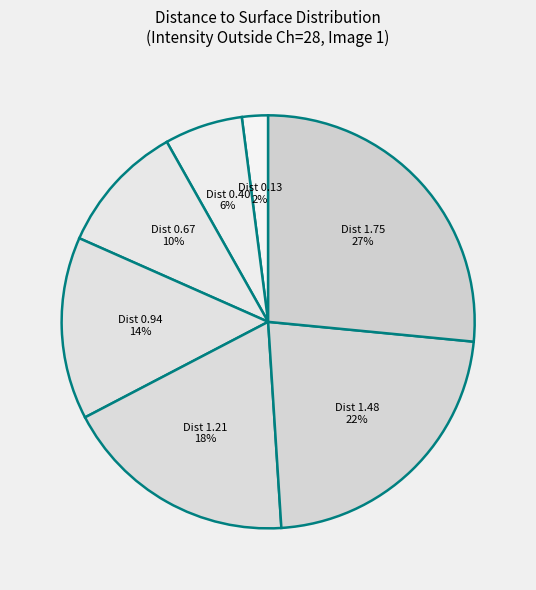

Count the number of slices in the pie.

7